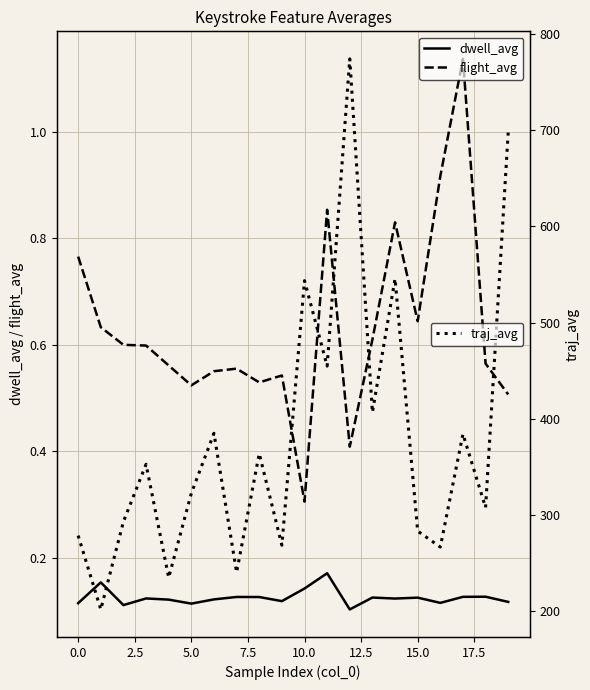

True or false: dwell_avg and flight_avg intersect in this chart.

False